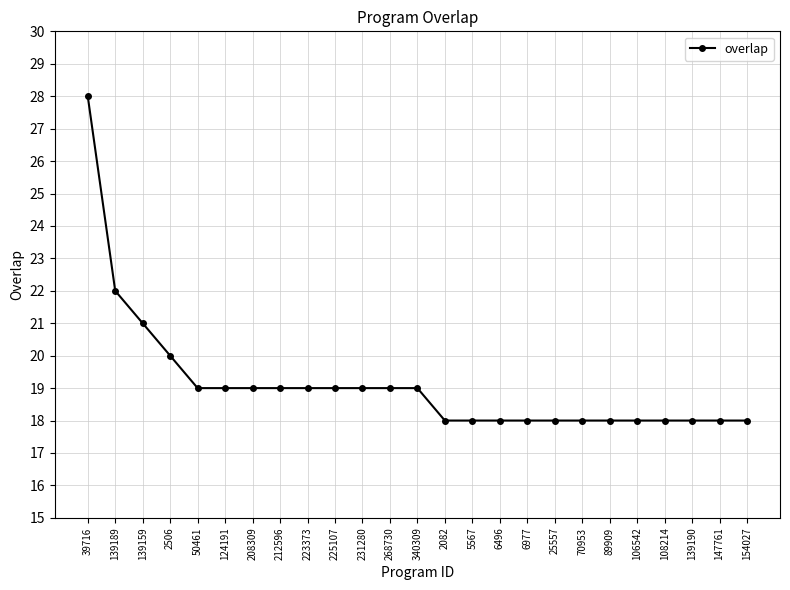

Where is the data nearest to the value 23?

139189